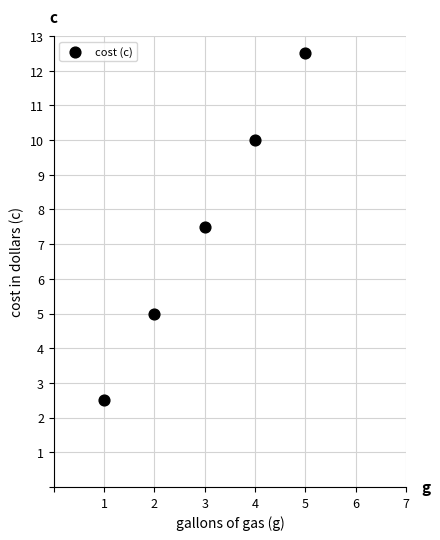

What Y value in the scatter plot is closest to 7?

7.5